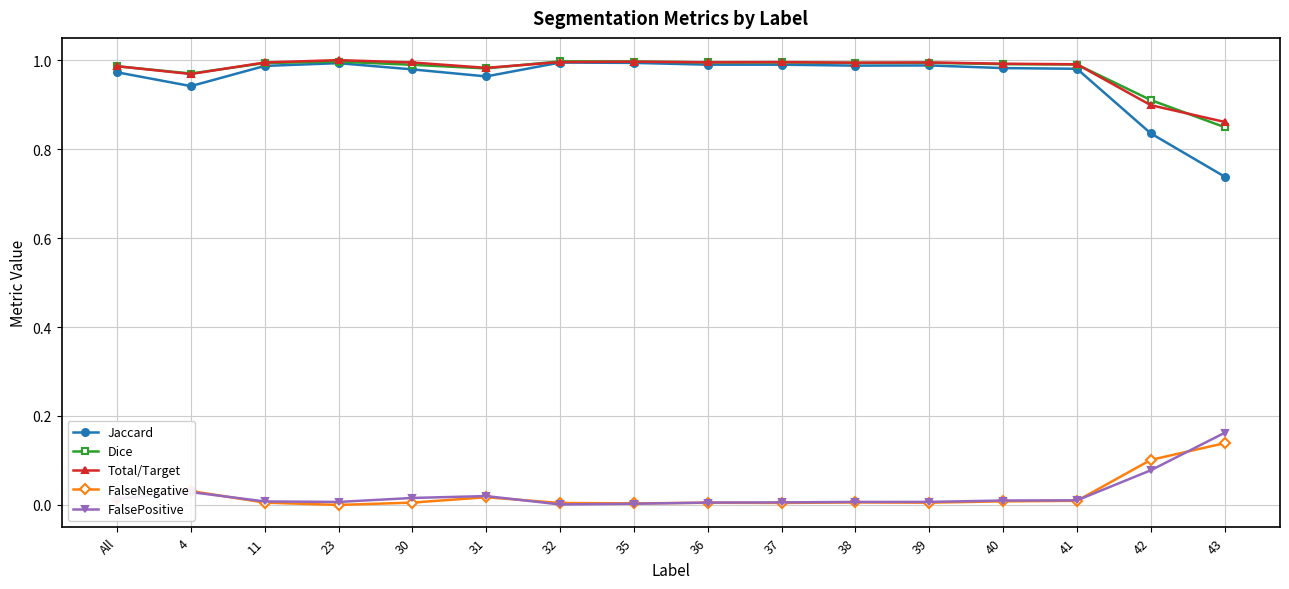

What is the sum of all Jaccard values?

15.3